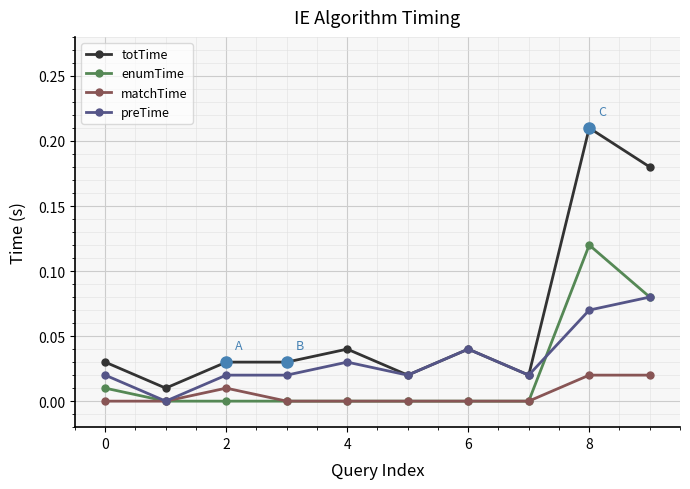

Which series has the widest spread of values?

totTime